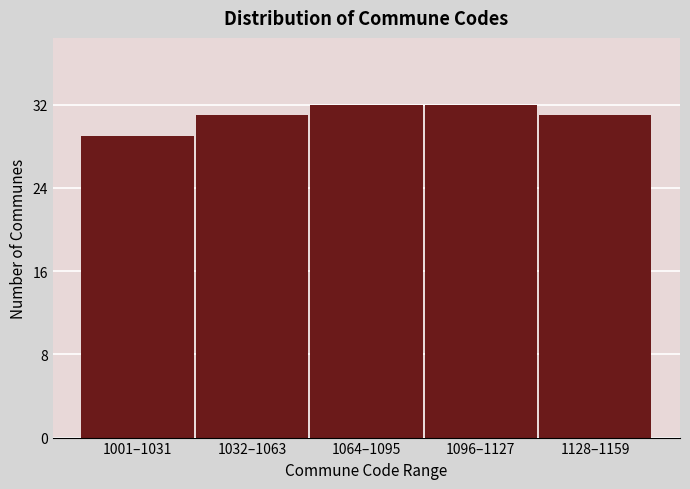

Reading left to right, what are all the values shown in this chart?

1001–1031=29	1032–1063=31	1064–1095=32	1096–1127=32	1128–1159=31